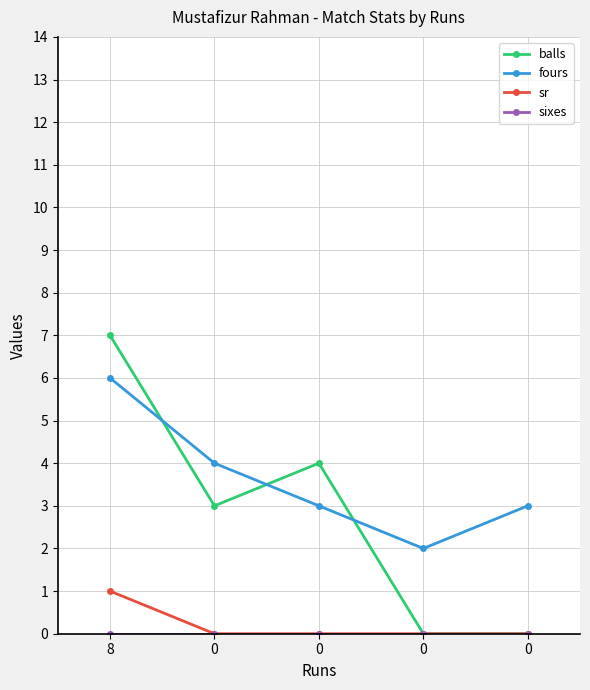

What is the value of the fours point at the 4th from the left?

4